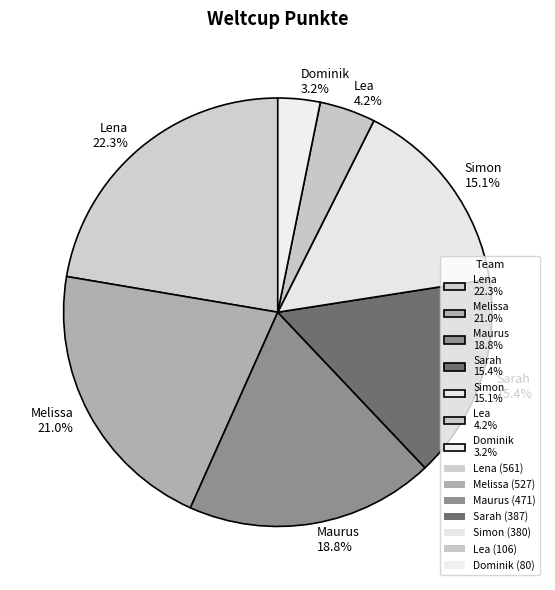

Which has a higher value, Lea 4.2% or Dominik 3.2%?

Lea 4.2%